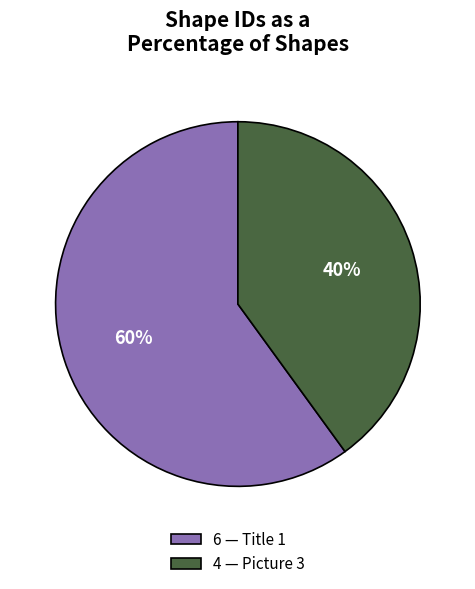

What percentage is the 4 — Picture 3 slice, to the nearest percent?

40%